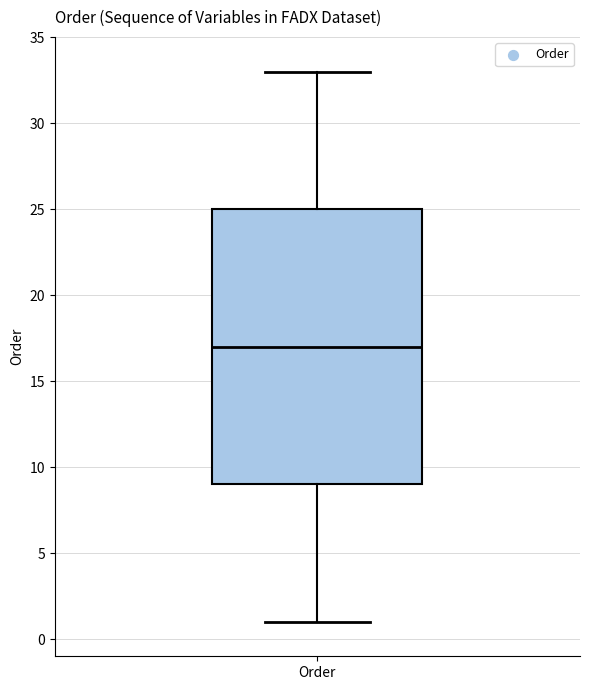

Transcribe this box plot: give where the median line is, the range the box spans, and where the two whiskers end, as read against the y-axis. The values are not printed on the chart, so give them approximately, as read against the axis.

median 17, box 9 to 25, whiskers 1 to 33